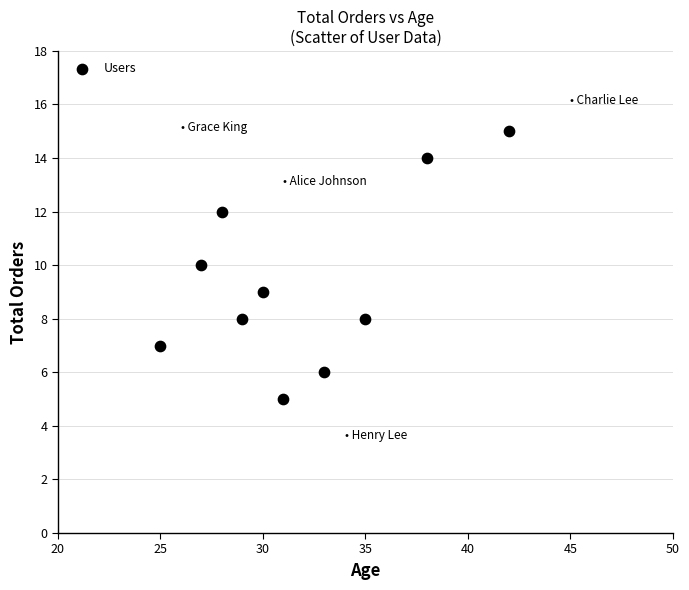

What is the range of X values (max minus min)?

17